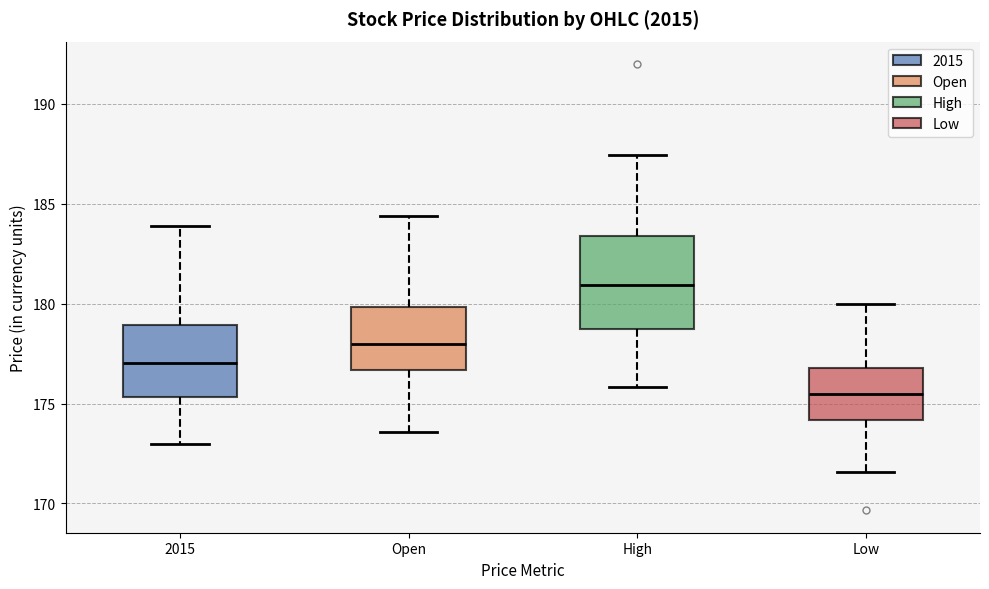

Reading left to right, read every box against the y-axis: the position of its median line, the range the box covers, and the ends of its whiskers. The values are not printed on the chart, so give them approximately, as read against the axis.

2015: median 177.0, box 175.5 to 179.0, whiskers 173.0 to 184.0
Open: median 178.0, box 176.5 to 180.0, whiskers 173.5 to 184.5
High: median 181.0, box 178.5 to 183.5, whiskers 176.0 to 187.5
Low: median 175.5, box 174.0 to 177.0, whiskers 171.5 to 180.0